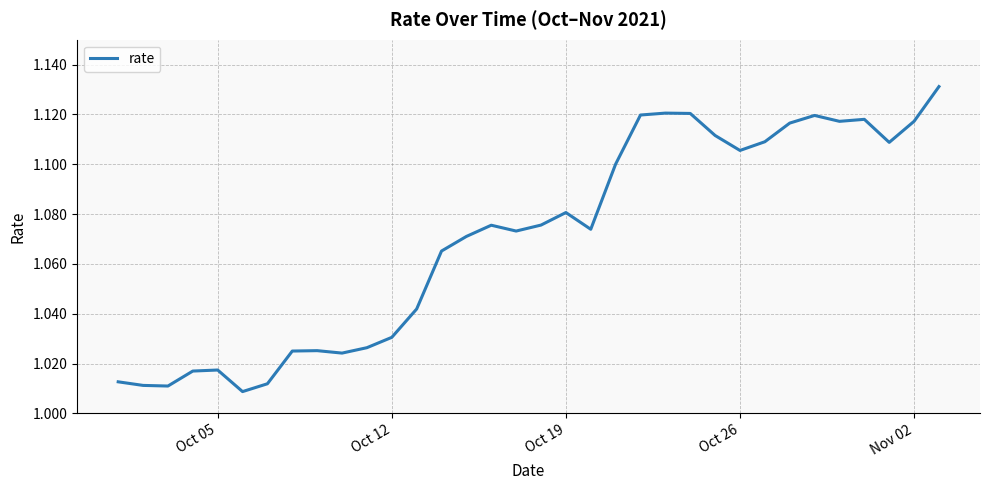

Is this an area chart (filled region under the line)?

No